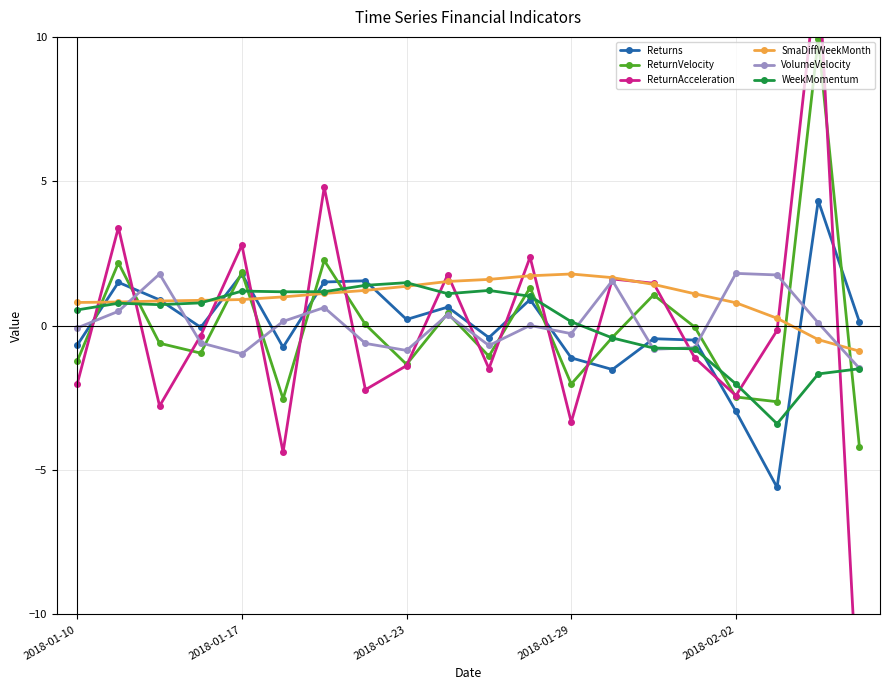

How many values in the ReturnAcceleration series are below 0?

12